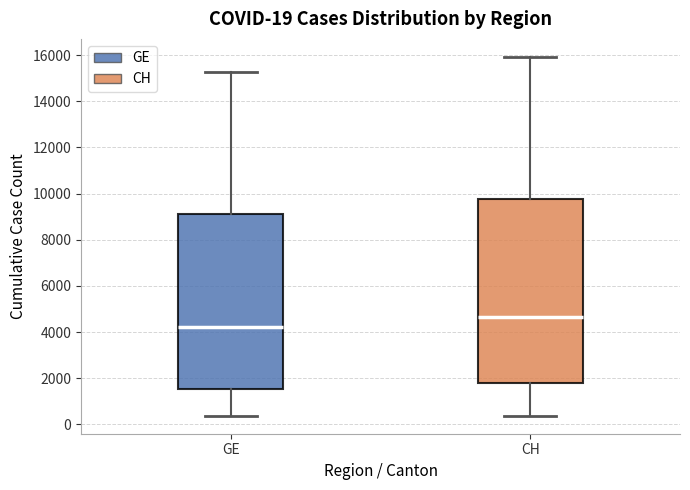

Comparing the boxes themselves (not the whiskers), which one is the tallest?

CH